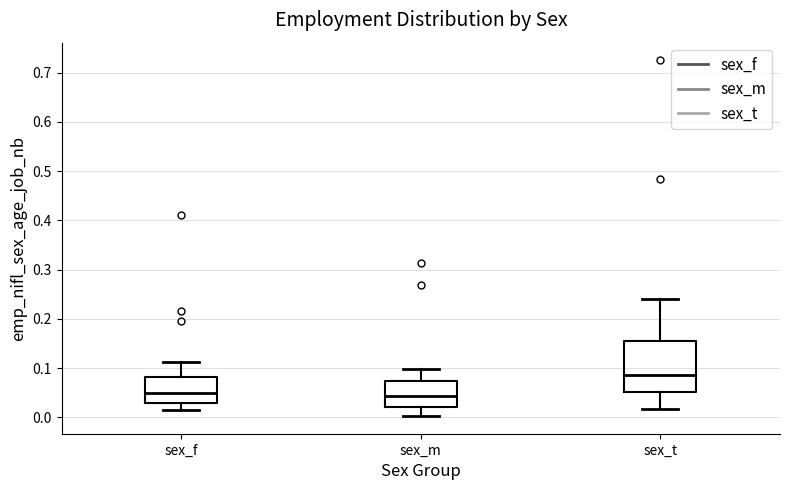

Reading left to right, transcribe this box plot: for each box, give where its median line is, the range the box spans, and where its two whiskers end, as read against the y-axis. The values are not printed on the chart, so give them approximately, as read against the axis.

sex_f: median 0.05, box 0.03 to 0.08, whiskers 0.02 to 0.11
sex_m: median 0.04, box 0.02 to 0.07, whiskers 0.00 to 0.10
sex_t: median 0.09, box 0.05 to 0.16, whiskers 0.02 to 0.24